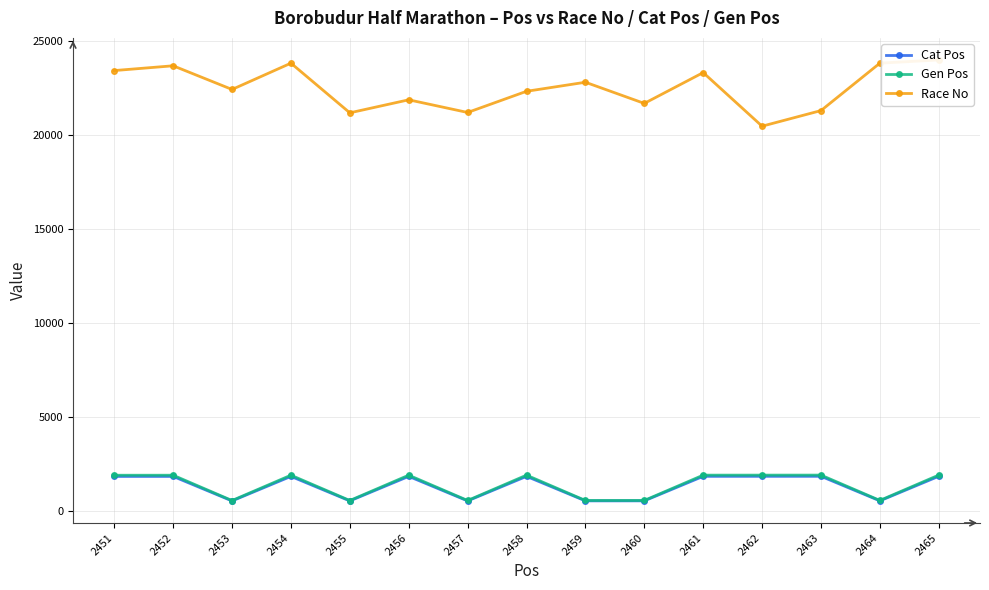

Where is Gen Pos nearest to the value 1230?

2451